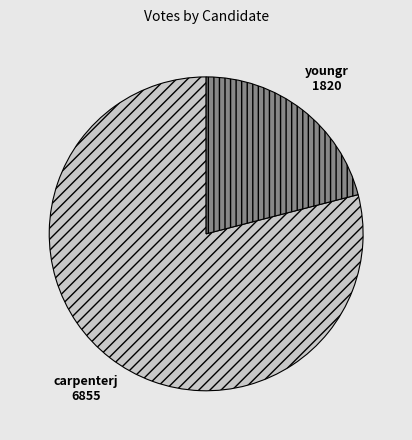

What is the largest slice in the pie chart?

carpenterj